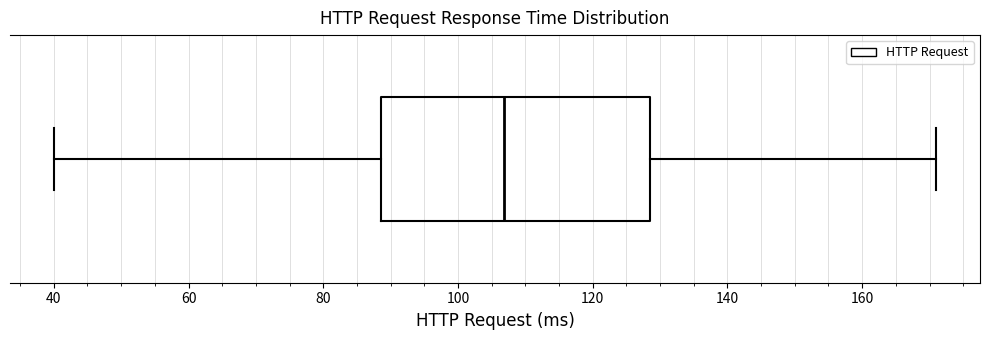

Where does the right whisker of the box end on the x-axis? The values are not printed on the chart, so give them approximately, as read against the axis.

170